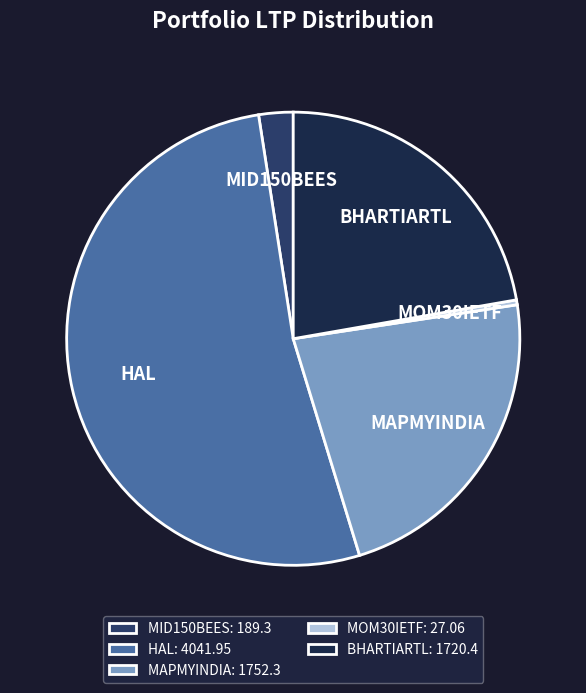

Count the number of slices in the pie.

5